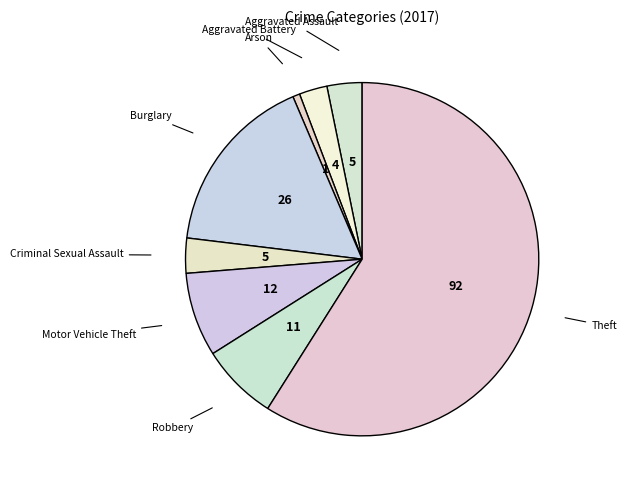

Is the sum of Arson and Aggravated Assault greater than half?

No